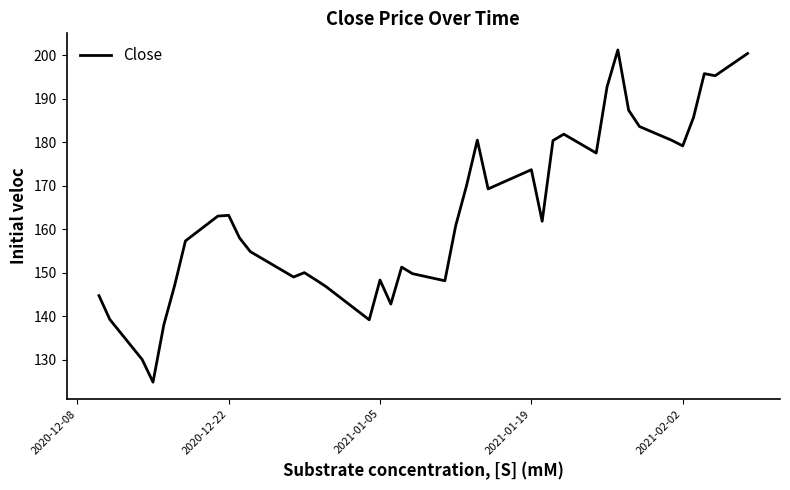

How many categories are shown in the chart?

40